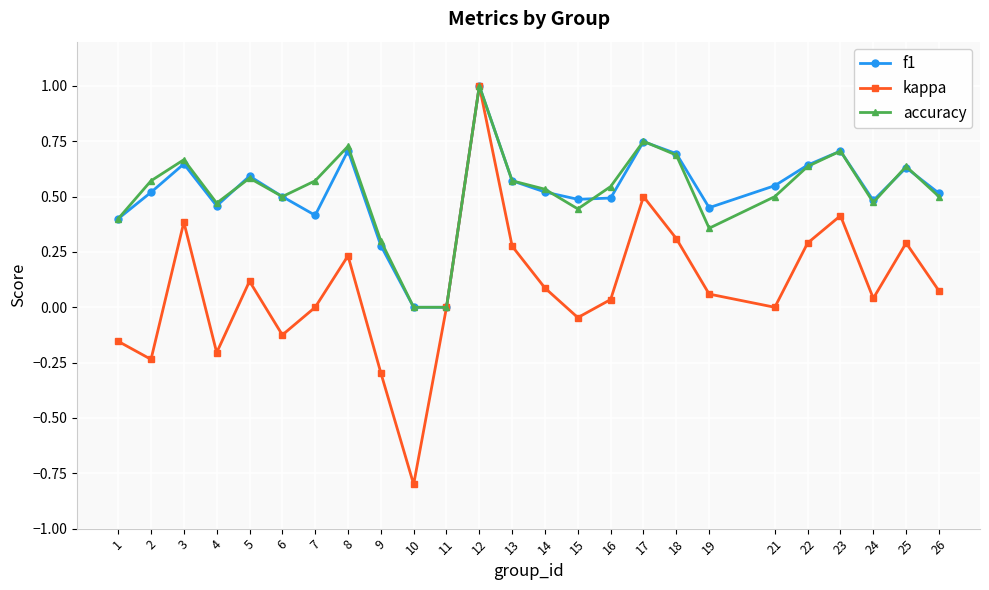

At which category does kappa reach its first local peak?

3